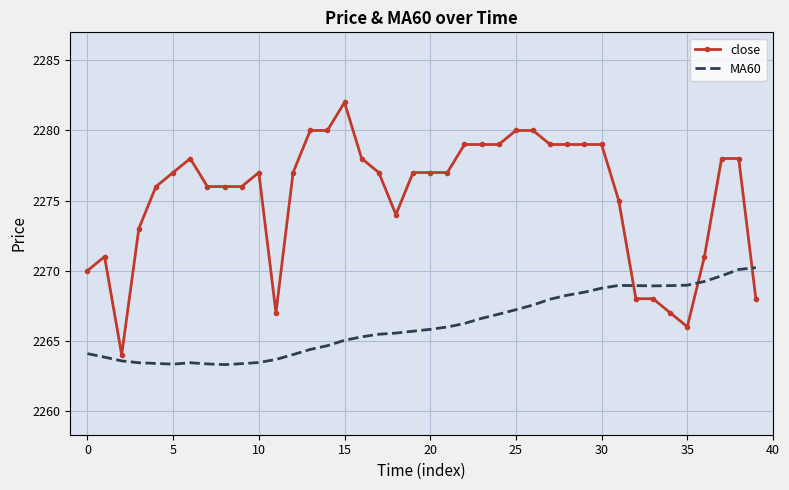

What are all the series names shown in the legend?

close, MA60